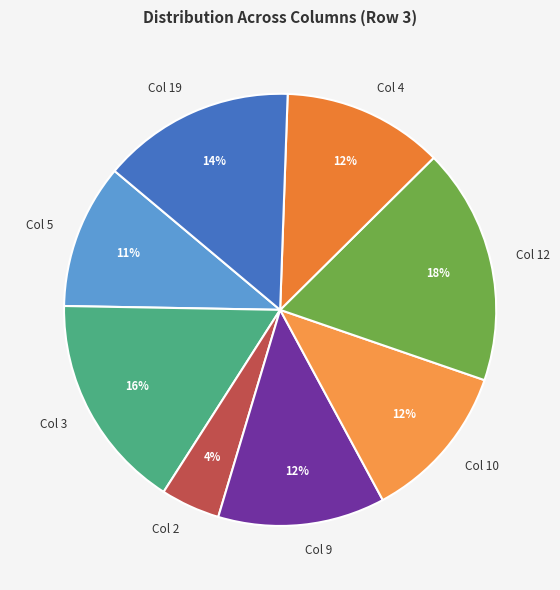

Does Col 3 represent more than half of the total?

No